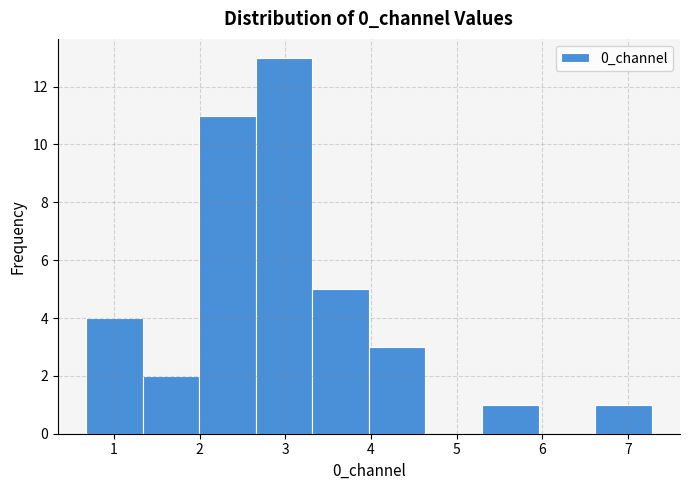

Reading left to right, transcribe this chart: for each bar, give the range it covers on the x-axis and its height. Neither the bar edges nor the heights are printed on the chart, so give them approximately, as read against the axes.

0.7 to 1.3: 4
1.3 to 2.0: 2
2.0 to 2.7: 11
2.7 to 3.3: 13
3.3 to 4.0: 5
4.0 to 4.6: 3
4.6 to 5.3: 0
5.3 to 6.0: 1
6.0 to 6.6: 0
6.6 to 7.3: 1